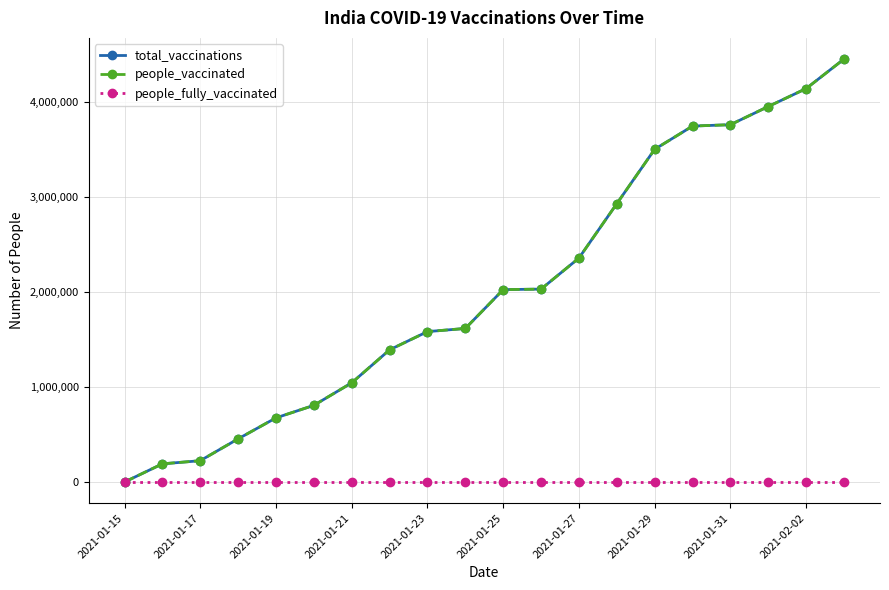

Which series has the largest total across all categories?

total_vaccinations